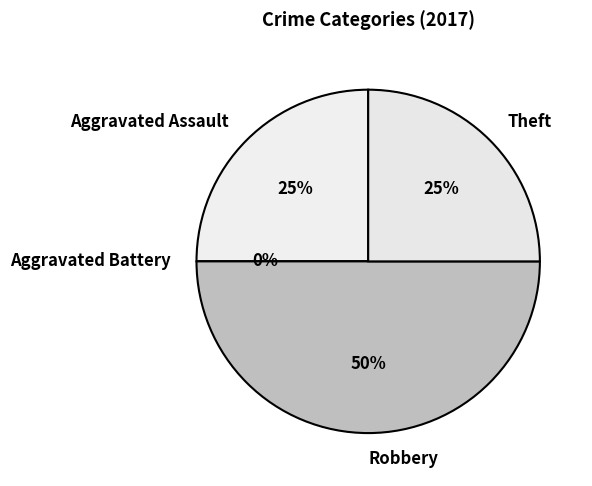

Does Aggravated Battery account for over 50% of the chart?

No